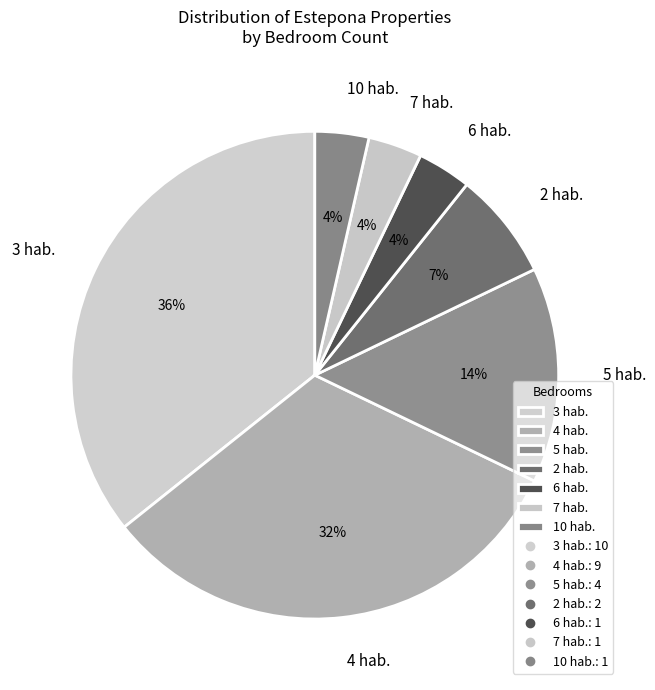

Which has a higher value, 6 hab. or 5 hab.?

5 hab.